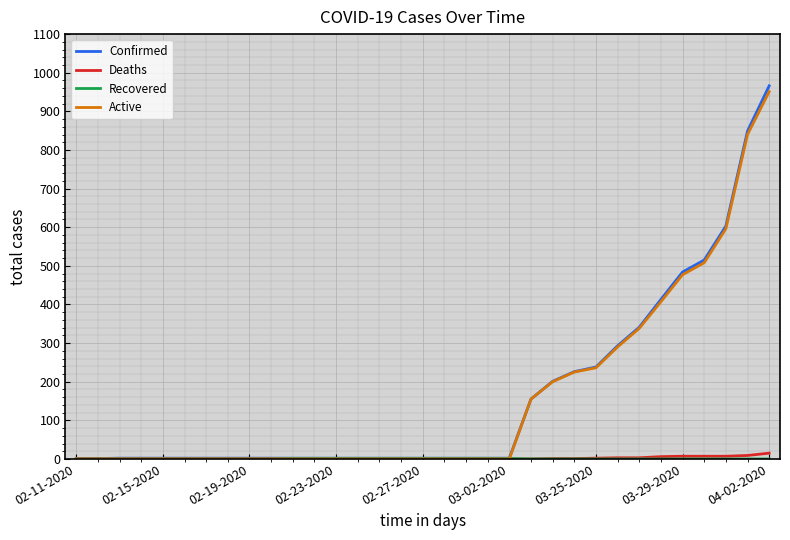

What is the highest value of the Active series?

951